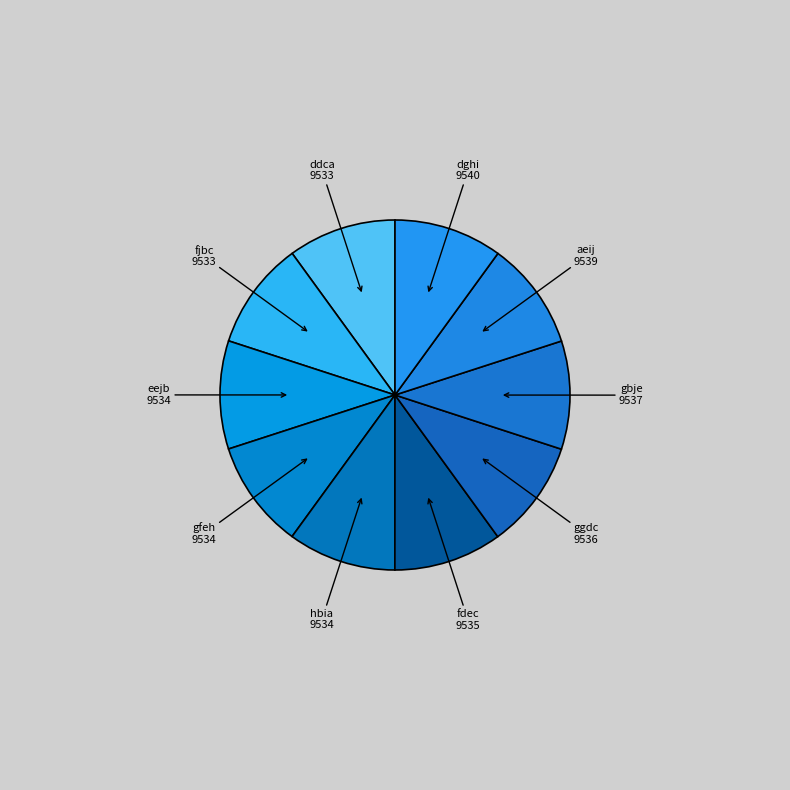

How many slices are in this pie chart?

10